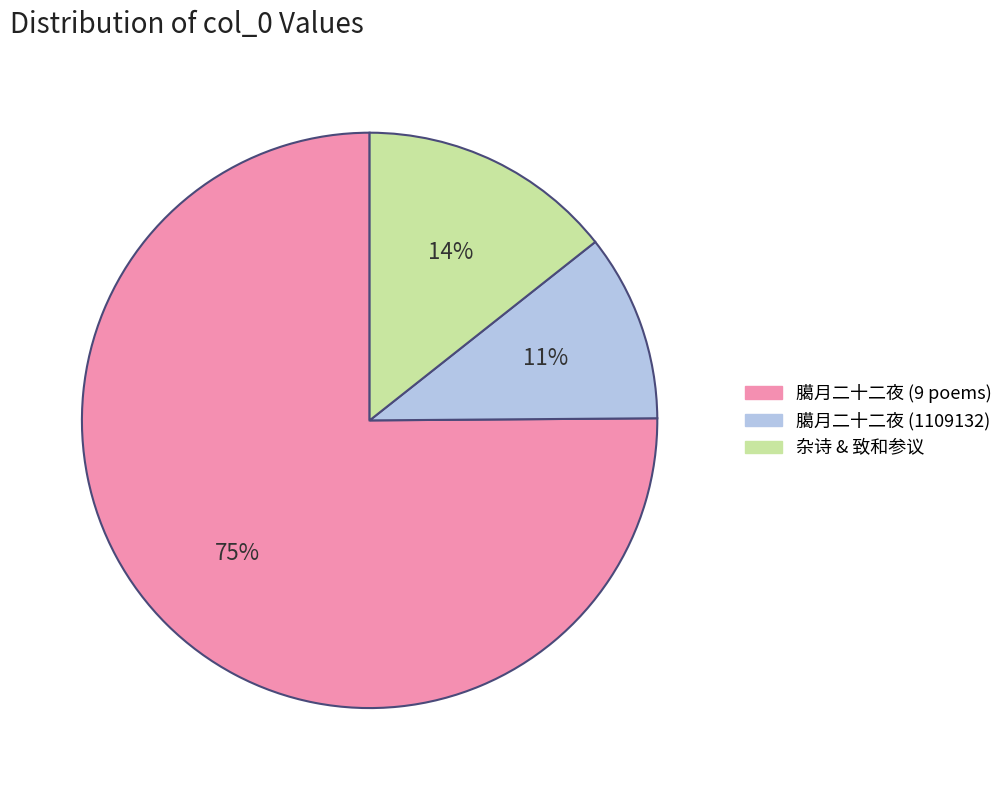

What is the smallest slice in the pie chart?

臈月二十二夜 (1109132)